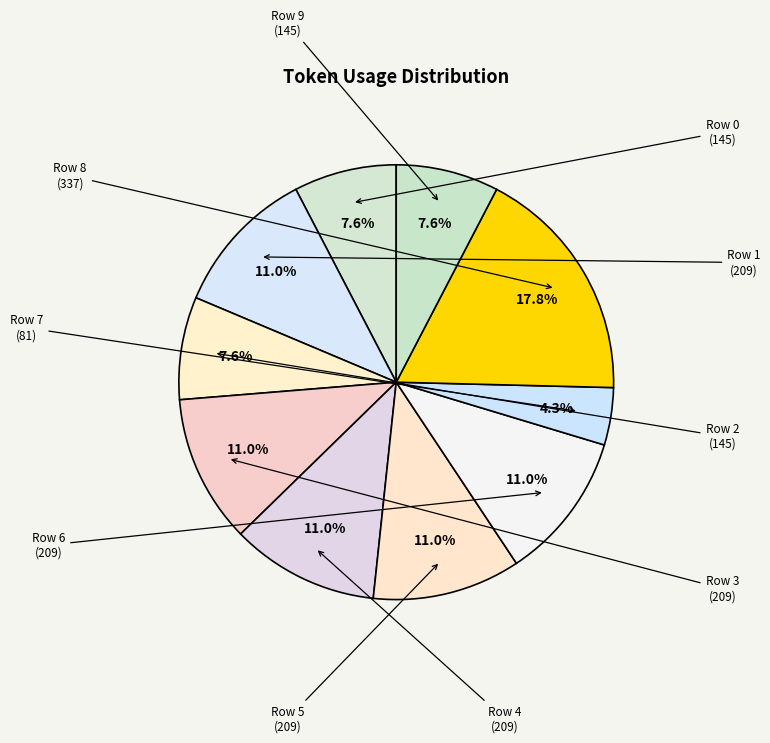

How many slices are in this pie chart?

10